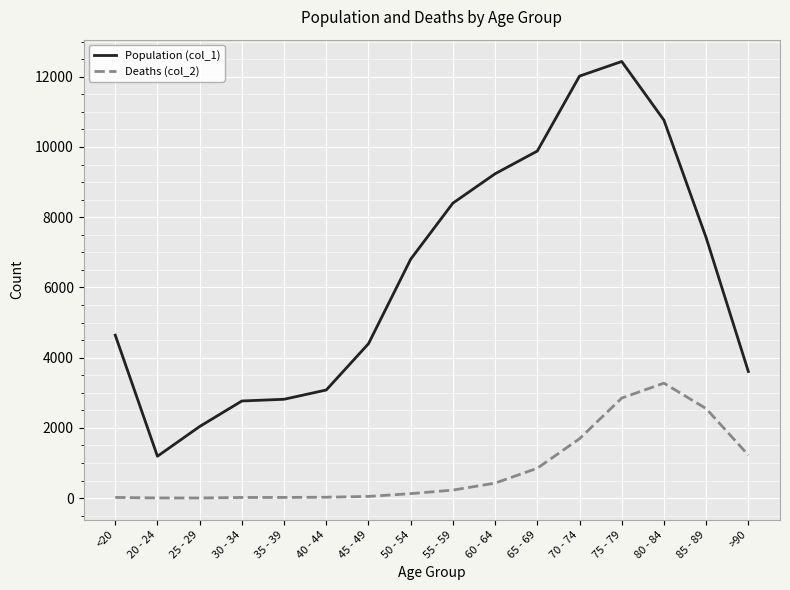

True or false: Population (col_1) has a value of 5983 at 75 - 79.

False